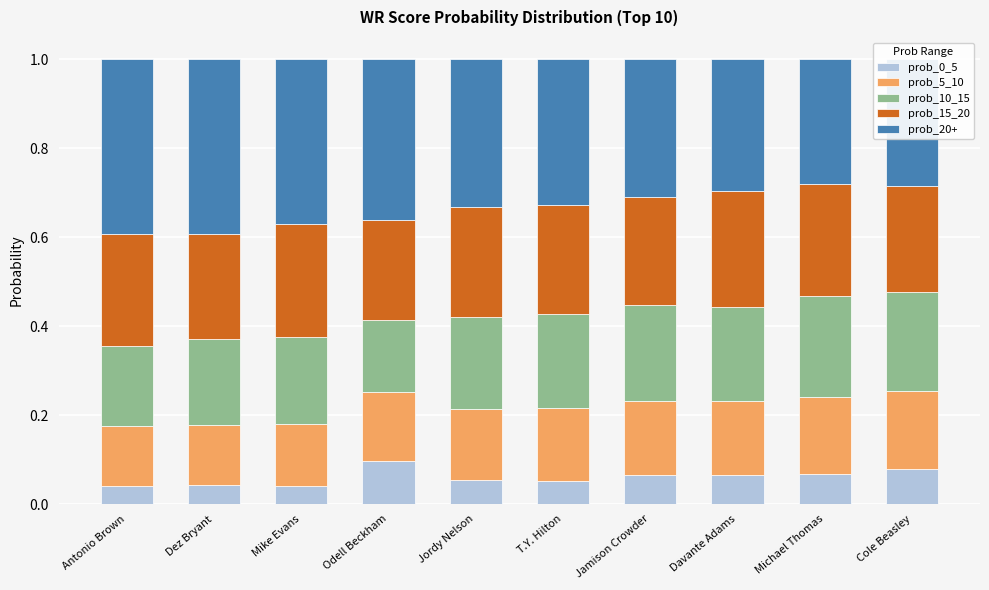

The value of prob_0_5 at Odell Beckham is 0.1. True or false?

True